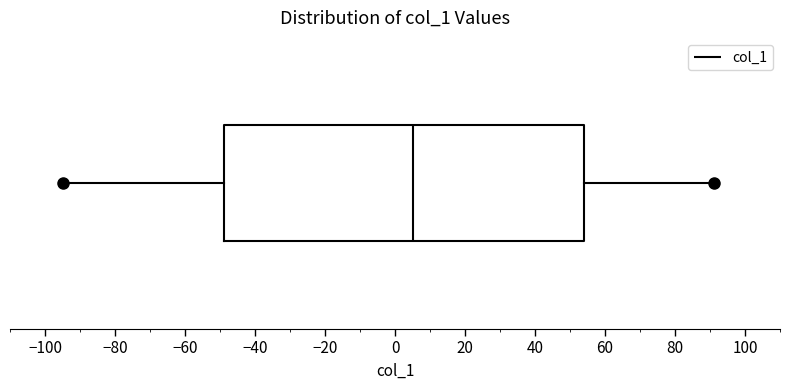

Transcribe this box plot: give where the median line is, the range the box spans, and where the two whiskers end, as read against the x-axis. The values are not printed on the chart, so give them approximately, as read against the axis.

median 6, box -48 to 54, whiskers -94 to 92